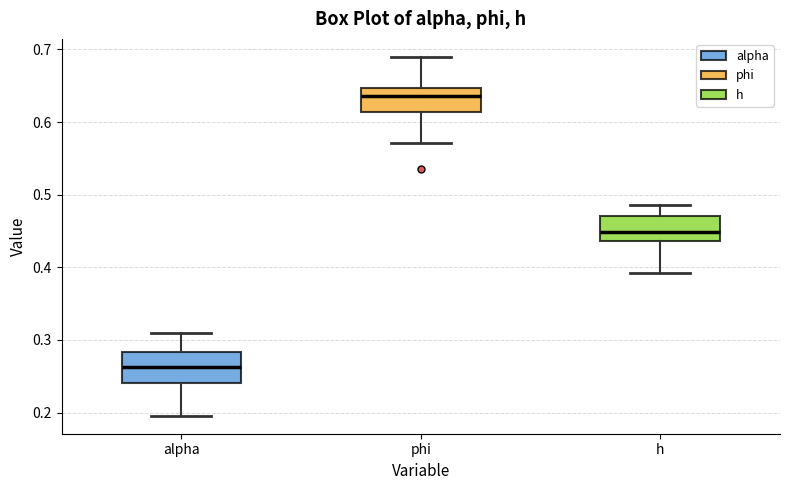

Where does the lower whisker of the box for phi end on the y-axis? The values are not printed on the chart, so give them approximately, as read against the axis.

0.57